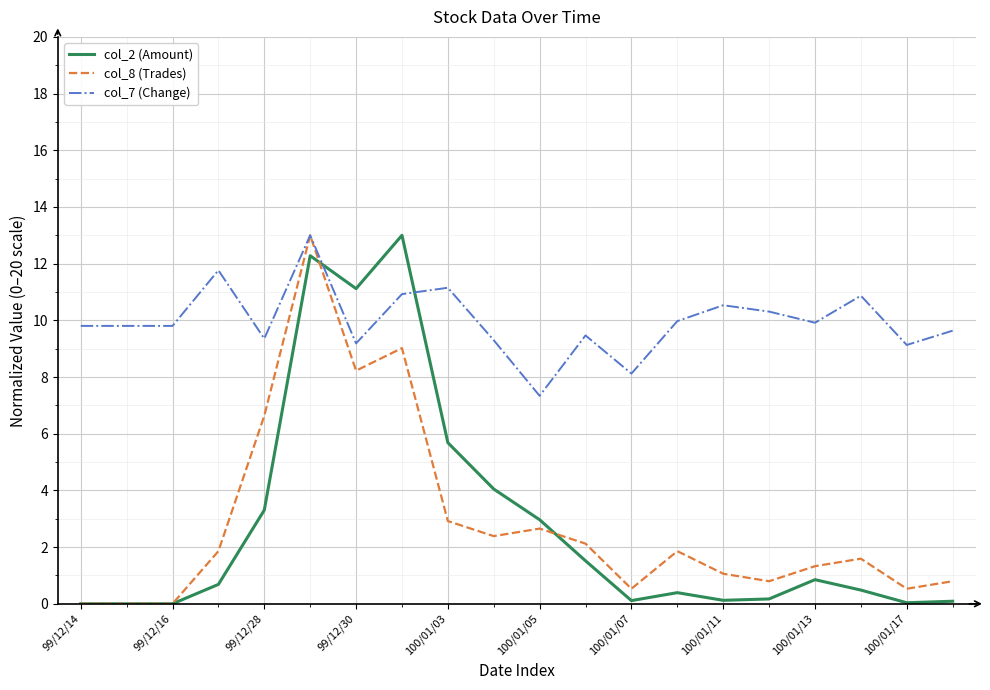

What is the average value of the col_7 (Change) series?

10.0